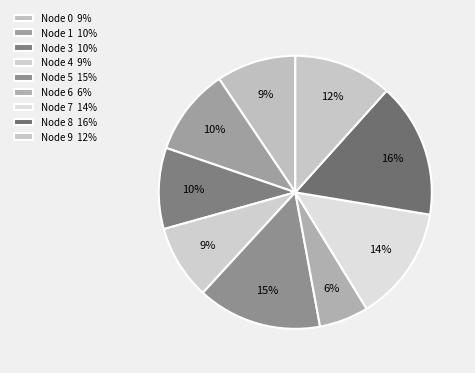

Which slice is the smallest?

6